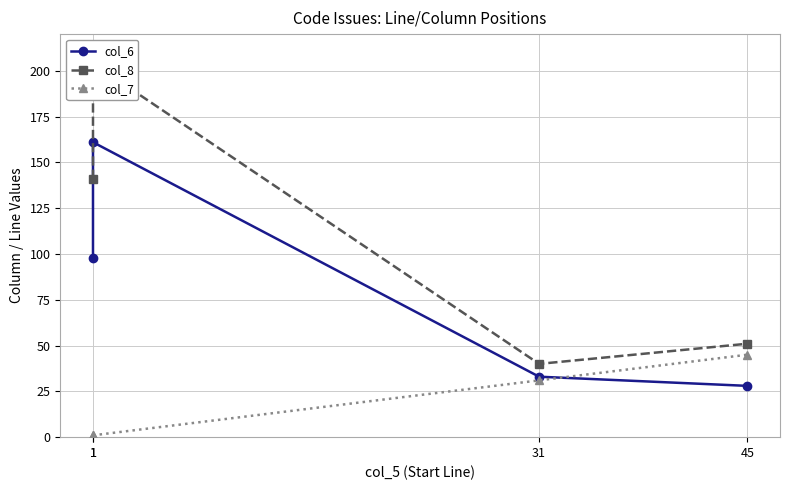

Between 1 and 1, which series saw the biggest shift?

col_6